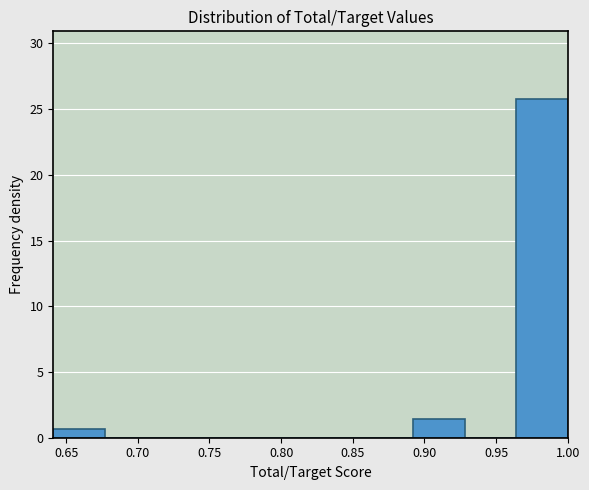

Reading left to right, transcribe this chart: for each bar, give the range it covers on the x-axis and its height. Neither the bar edges nor the heights are printed on the chart, so give them approximately, as read against the axes.

0.640 to 0.675: 0.5
0.675 to 0.715: 0
0.715 to 0.750: 0
0.750 to 0.785: 0
0.785 to 0.820: 0
0.820 to 0.855: 0
0.855 to 0.890: 0
0.890 to 0.930: 1.5
0.930 to 0.965: 0
0.965 to 1.000: 26.0